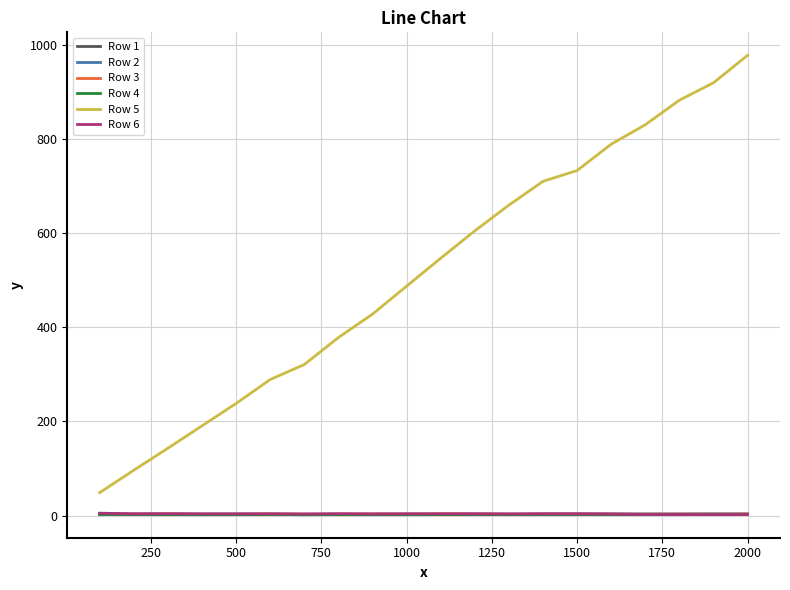

Which series has the widest spread of values?

Row 5